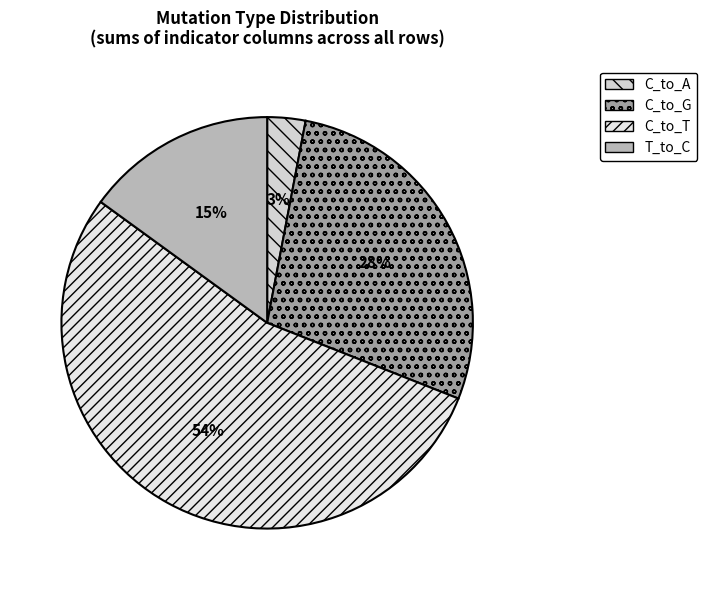

The C_to_G slice represents 38% of the pie. True or false?

False